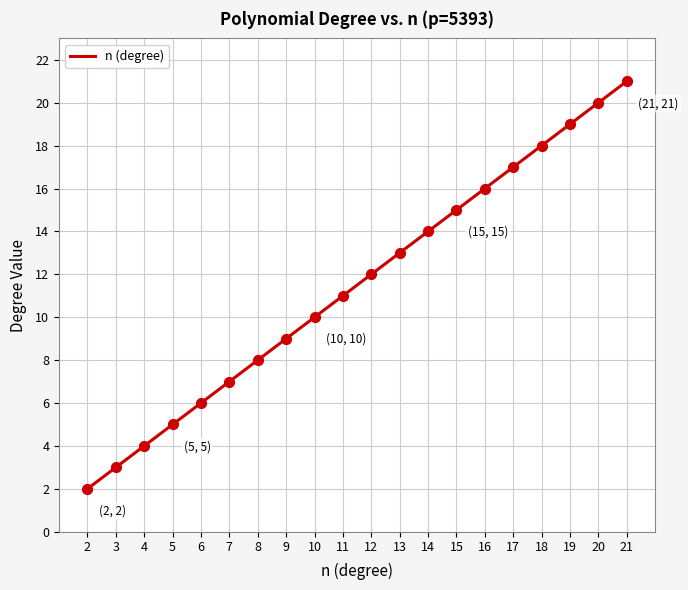

What is the ratio of the value at 19 to the value at 13?

1.5